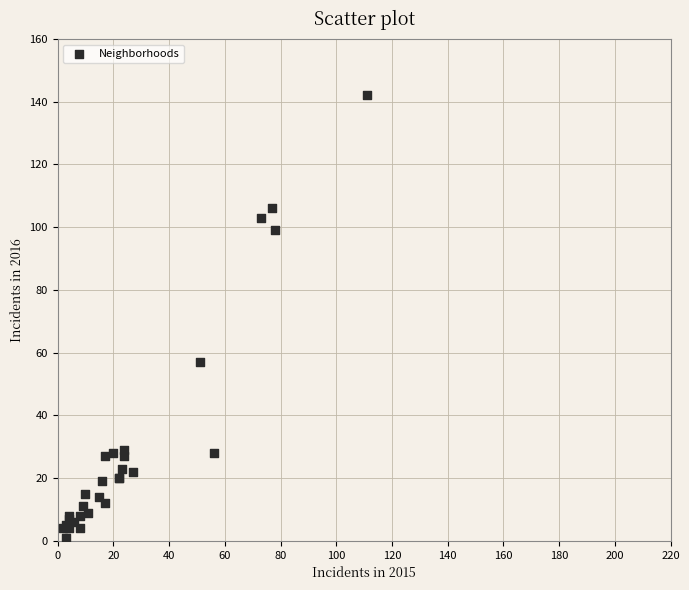

What Y value in the scatter plot is closest to 71?

57